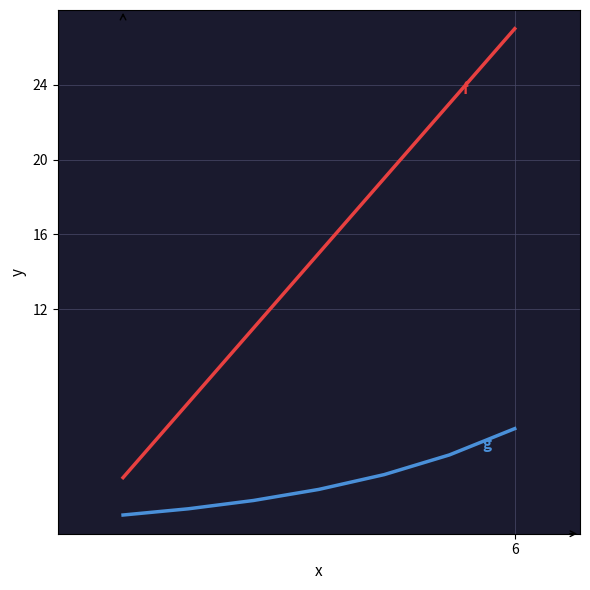

What is the smallest value displayed?

1.0